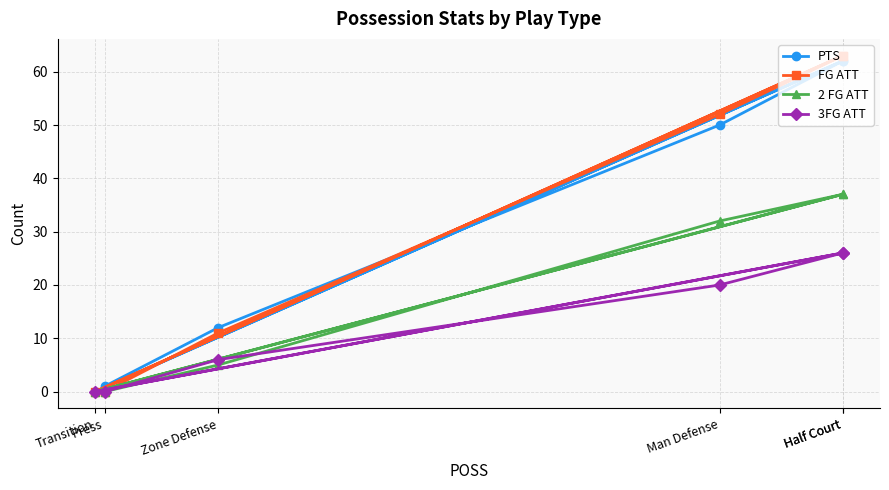

At which label is PTS closest to 31?

Man Defense